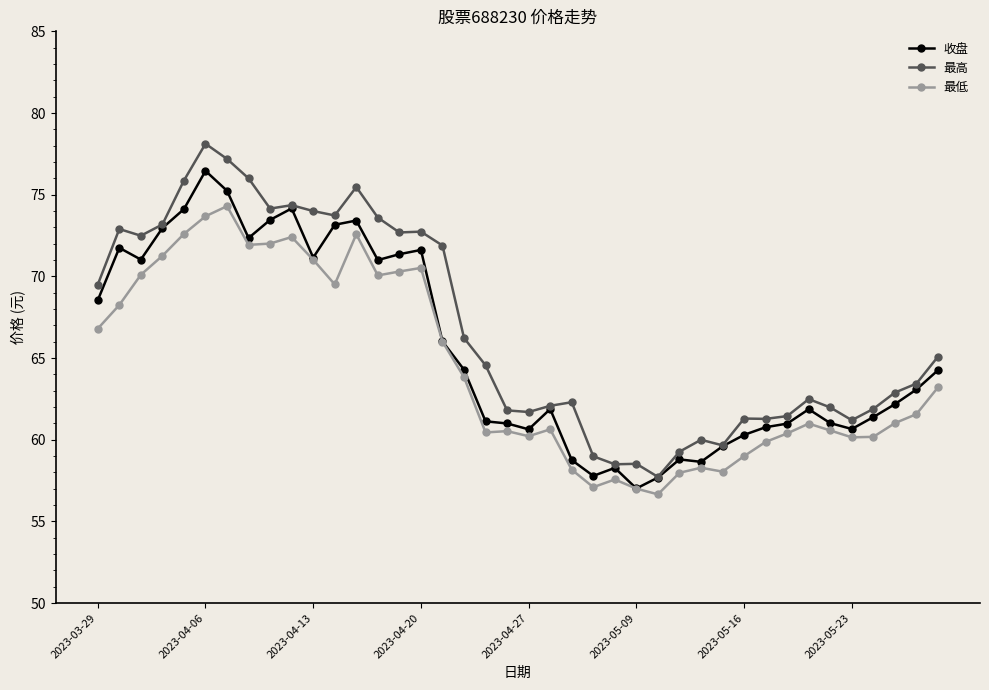

What is the minimum value for 最低?

56.7